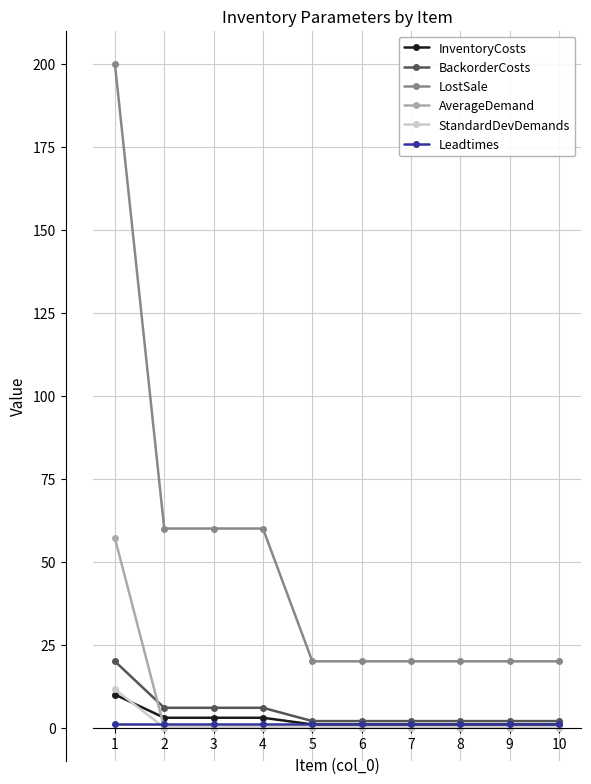

Which series has the largest total across all categories?

LostSale